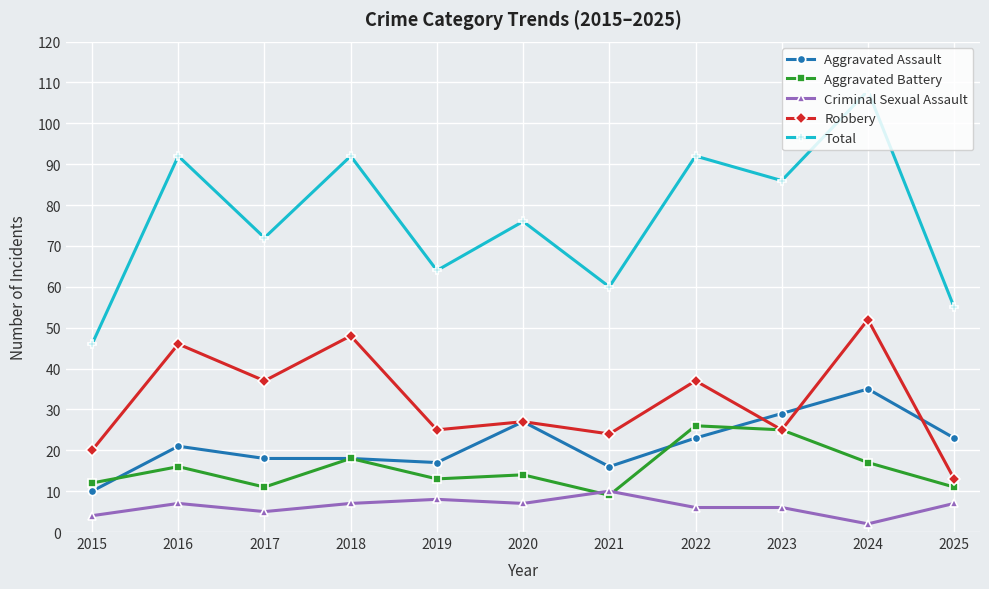

What is the value of the Criminal Sexual Assault point at the 2nd from the left?

7